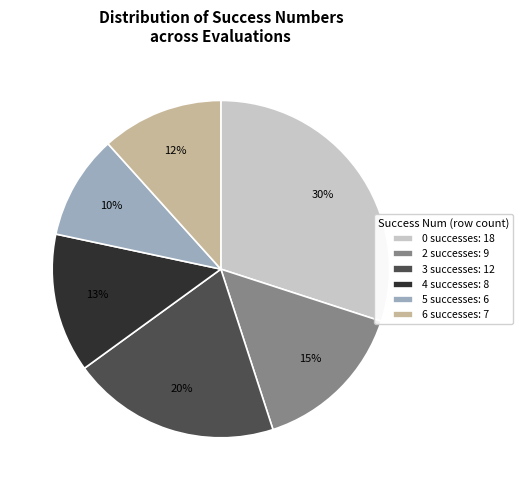

Is the sum of 4 successes: 8 and 0 successes: 18 greater than half?

No